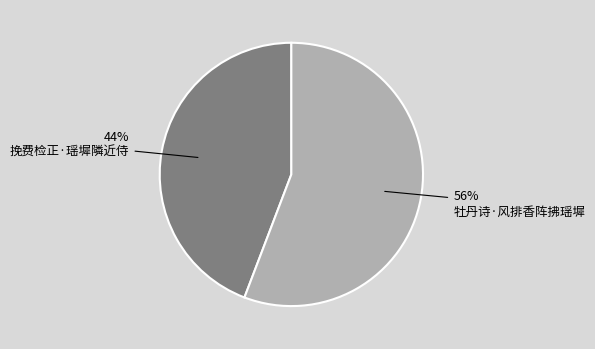

To the nearest percent, what is the difference between the largest and smallest slice percentages?

12%